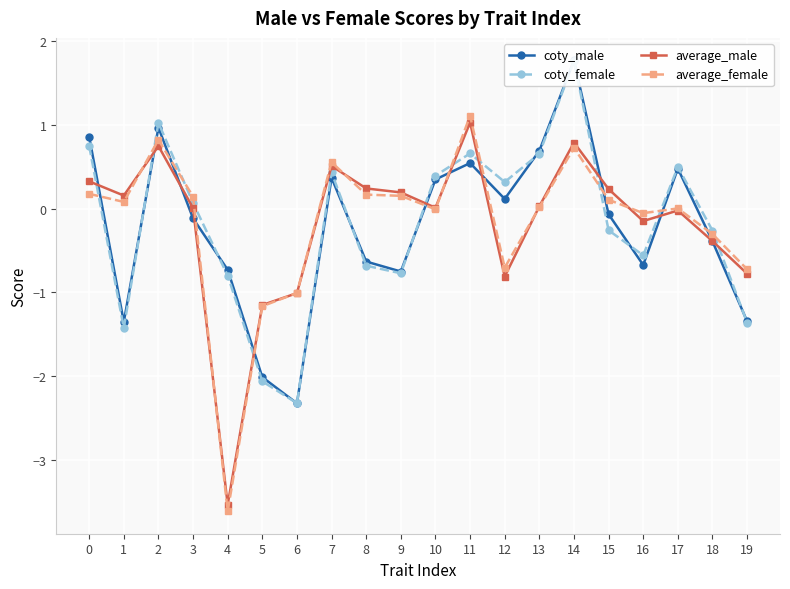

How many interior local valleys does the coty_female series have?

5